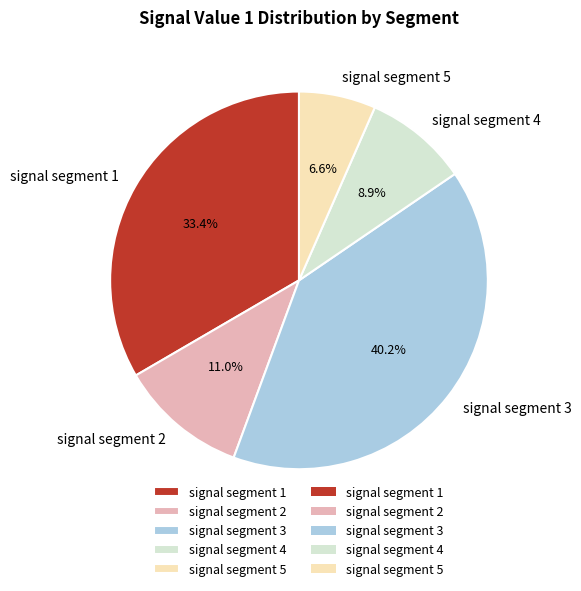

Which category has the smallest portion of the pie?

signal segment 5